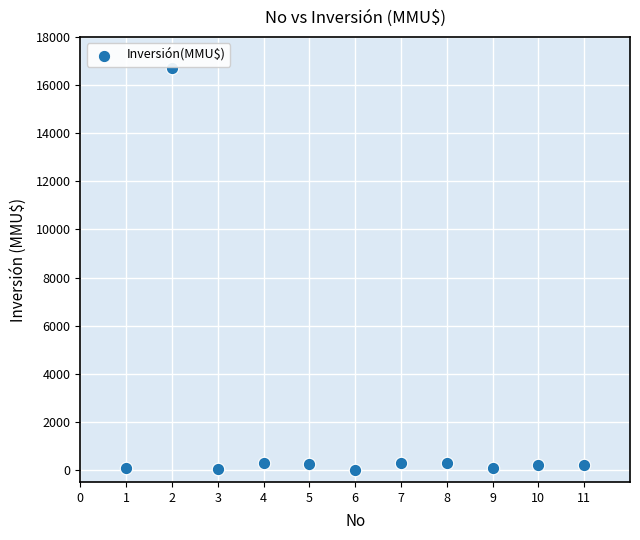

What is the range of Y values (max minus min)?

16726